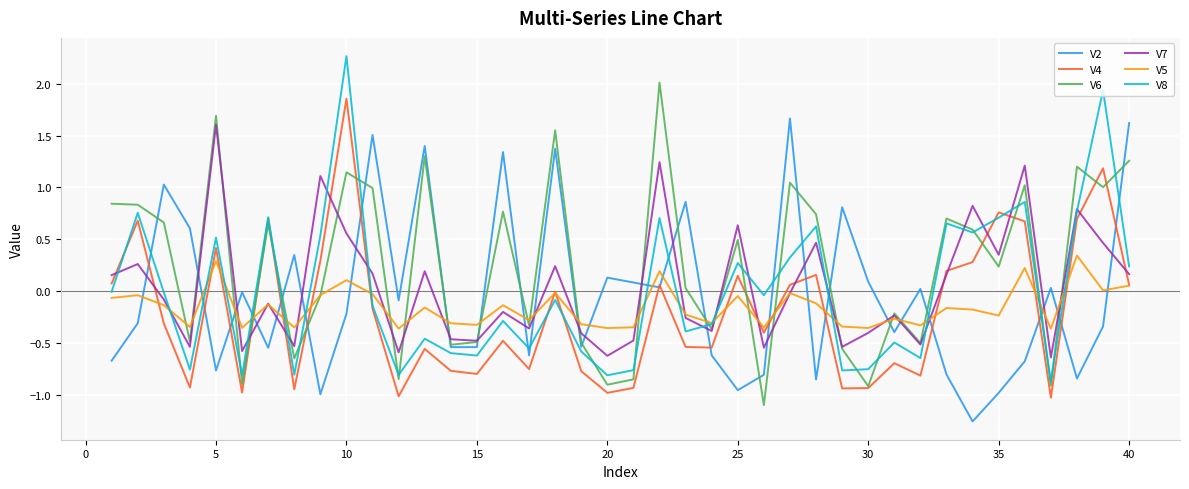

Which series has the largest total across all categories?

V6